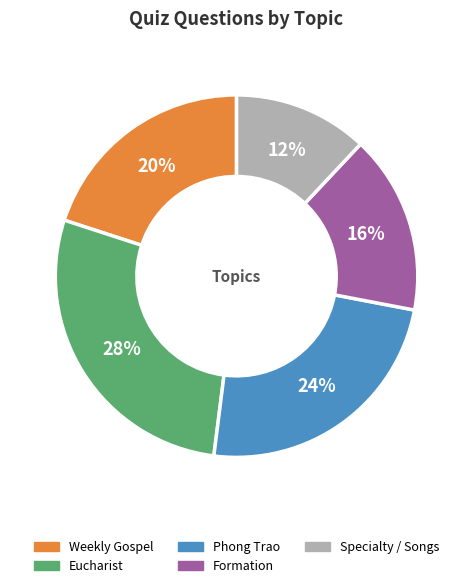

What percentage is the Weekly Gospel slice, to the nearest percent?

20%